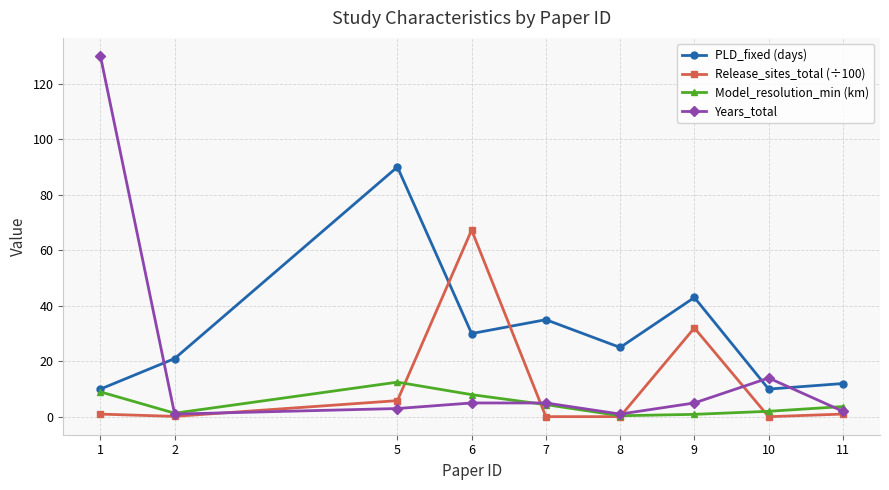

At which category is the sum across all series the highest?

1